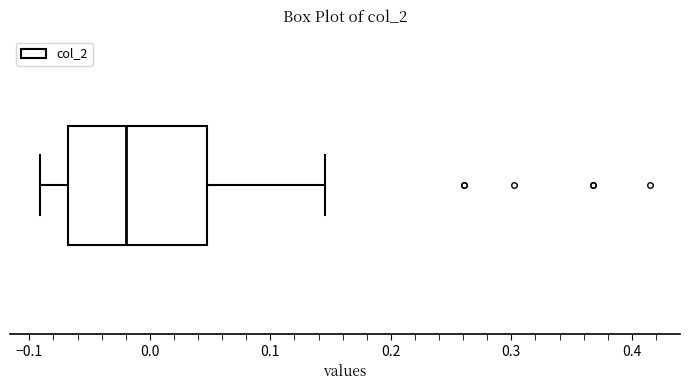

Read this box plot against the x-axis: the position of the median line, the range covered by the box, and the ends of both whiskers. The values are not printed on the chart, so give them approximately, as read against the axis.

median -0.02, box -0.07 to 0.05, whiskers -0.09 to 0.15